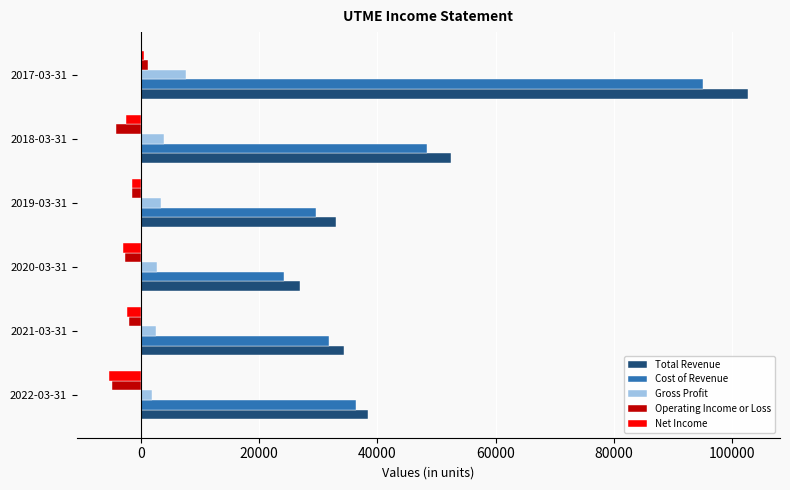

The value of Cost of Revenue at 2019-03-31 is 48456. True or false?

False